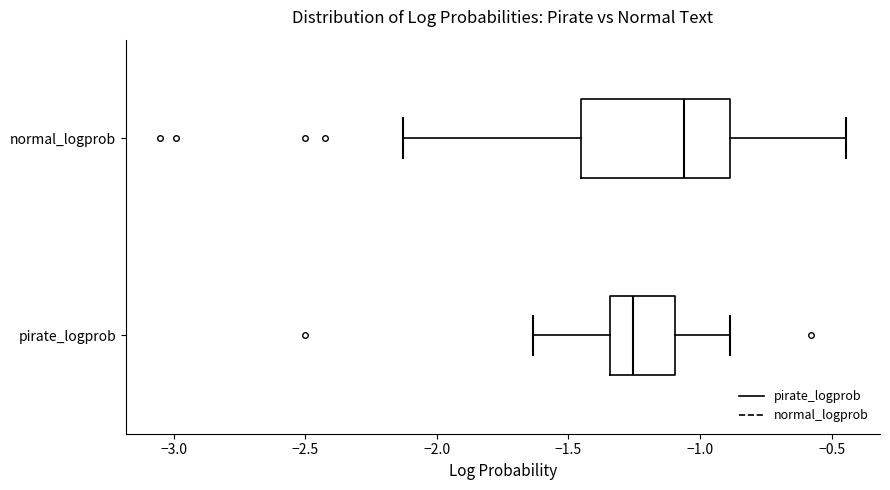

Reading bottom to top, read every box against the x-axis: the position of its median line, the range the box covers, and the ends of its whiskers. The values are not printed on the chart, so give them approximately, as read against the axis.

pirate_logprob: median -1.25, box -1.35 to -1.10, whiskers -1.65 to -0.90
normal_logprob: median -1.05, box -1.45 to -0.90, whiskers -2.15 to -0.45